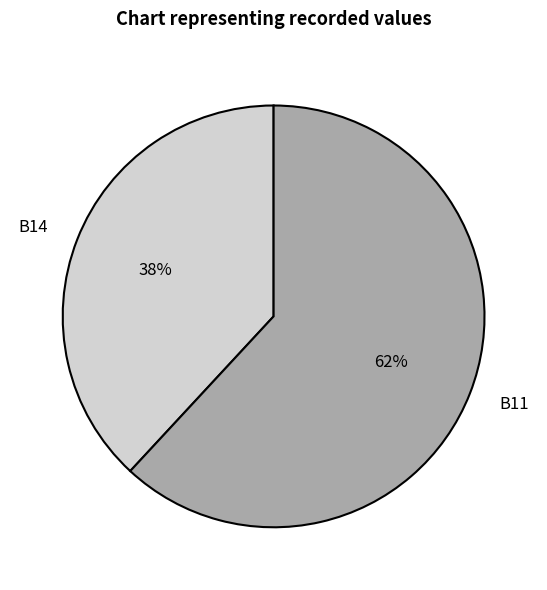

What is the largest slice in the pie chart?

B11